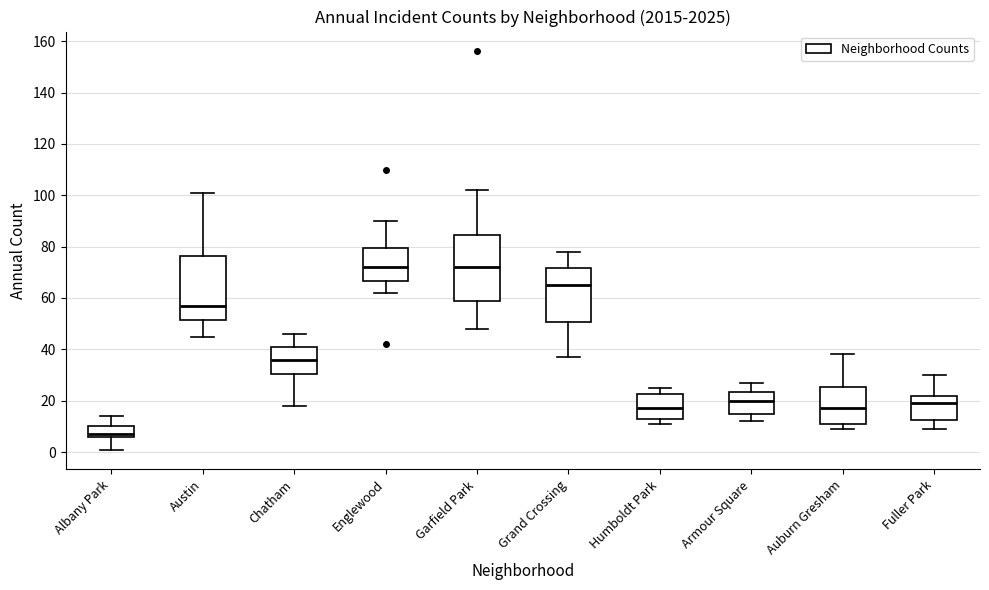

Reading left to right, read every box against the y-axis: the position of its median line, the range the box covers, and the ends of its whiskers. The values are not printed on the chart, so give them approximately, as read against the axis.

Albany Park: median 8, box 6 to 10, whiskers 2 to 14
Austin: median 58, box 52 to 76, whiskers 46 to 102
Chatham: median 36, box 30 to 42, whiskers 18 to 46
Englewood: median 72, box 66 to 80, whiskers 62 to 90
Garfield Park: median 72, box 60 to 84, whiskers 48 to 102
Grand Crossing: median 66, box 50 to 72, whiskers 38 to 78
Humboldt Park: median 18, box 14 to 22, whiskers 12 to 26
Armour Square: median 20, box 16 to 24, whiskers 12 to 28
Auburn Gresham: median 18, box 12 to 26, whiskers 10 to 38
Fuller Park: median 20, box 12 to 22, whiskers 10 to 30